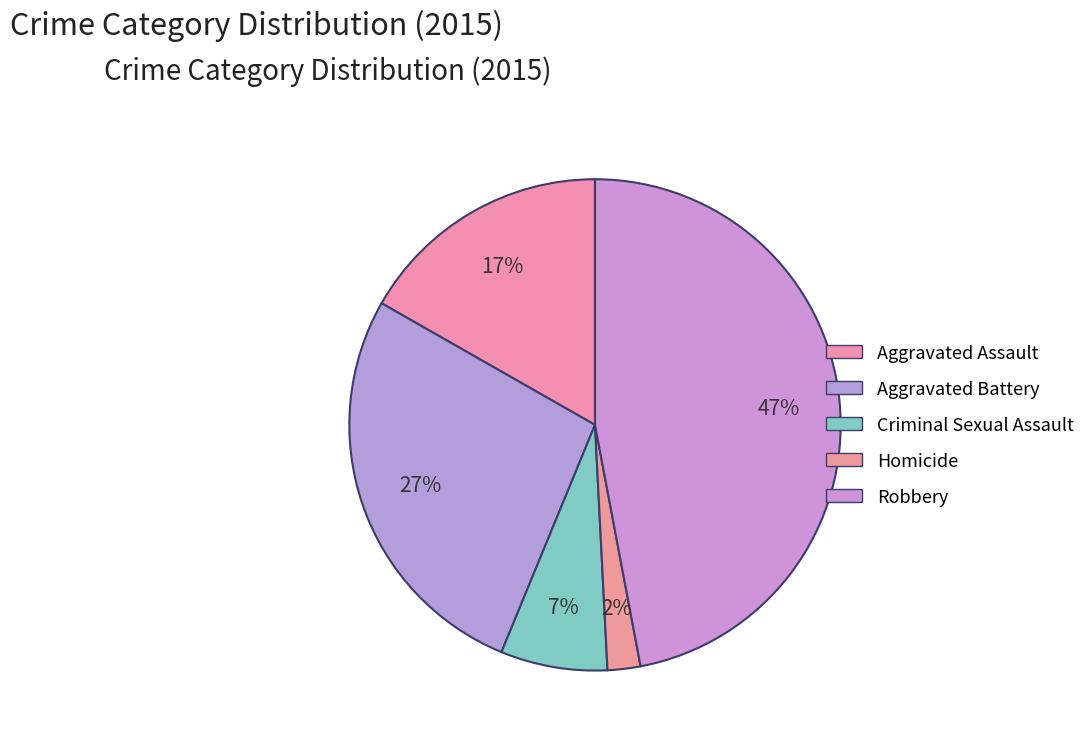

Count the number of slices in the pie.

5